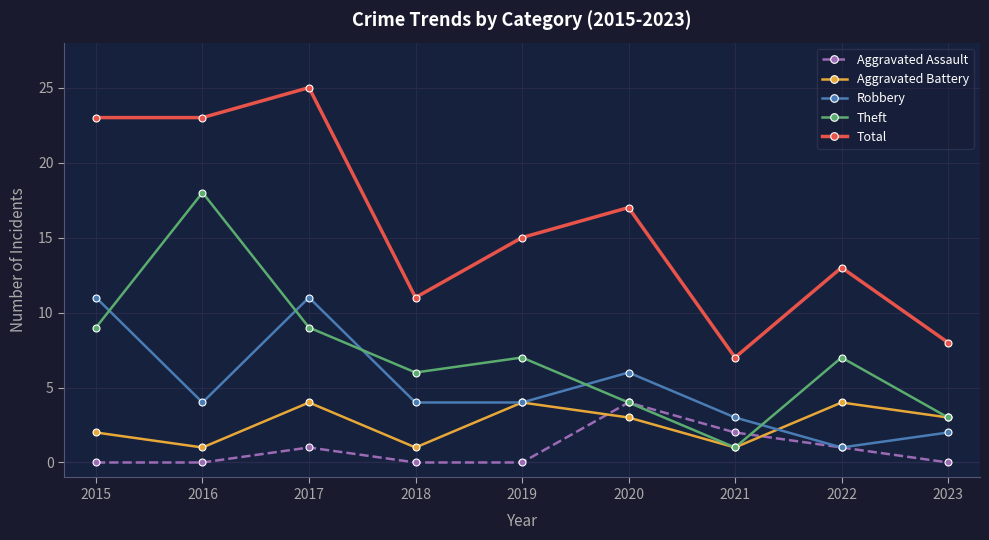

What are all the series names shown in the legend?

Aggravated Assault, Aggravated Battery, Robbery, Theft, Total